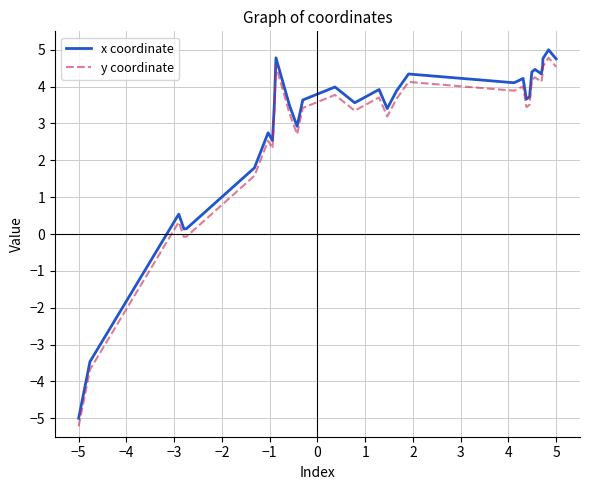

True or false: y coordinate and x coordinate cross at least once.

False